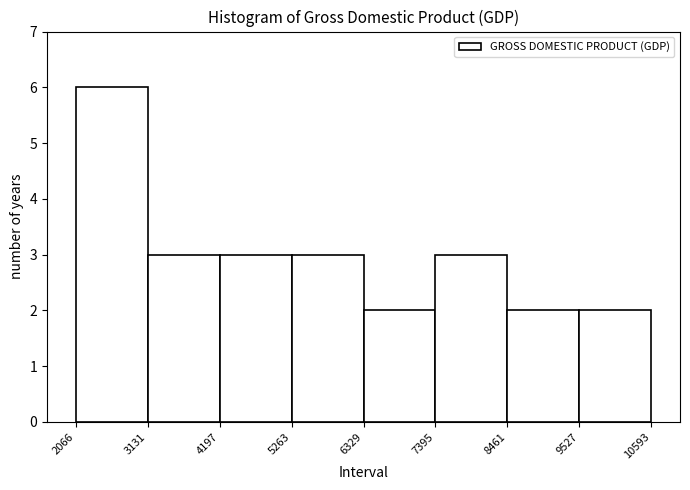

Reading left to right, list every bar in this chart as the range it spans on the x-axis followed by its height. The values are not printed on the chart, so give them approximately, as read against the axis.

2066 to 3131: 6
3131 to 4197: 3
4197 to 5263: 3
5263 to 6329: 3
6329 to 7395: 2
7395 to 8461: 3
8461 to 9527: 2
9527 to 10593: 2